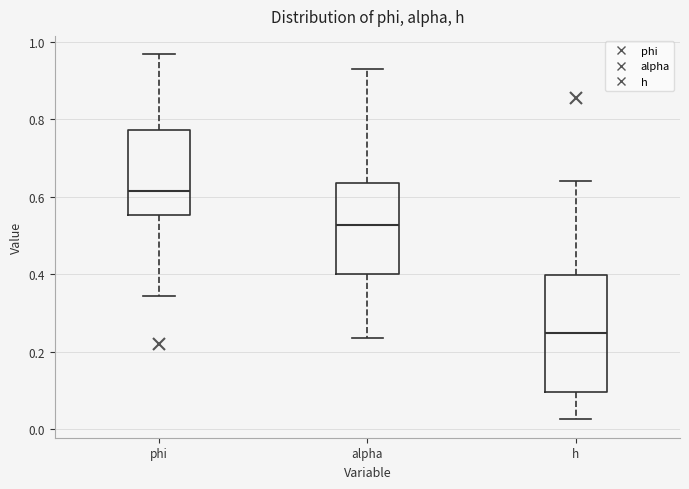

Where is the upper edge of the box for phi on the y-axis? The values are not printed on the chart, so give them approximately, as read against the axis.

0.78